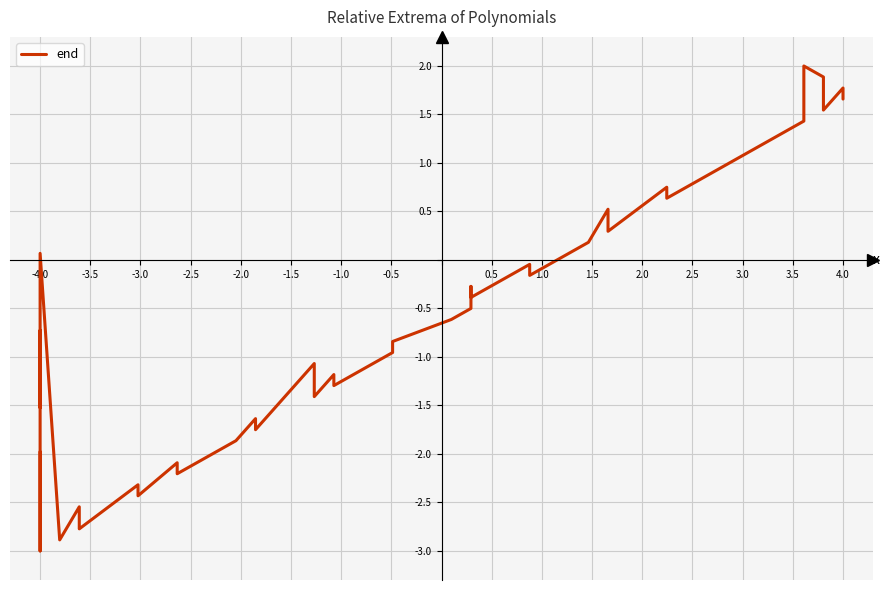

What is the average value?

-0.7